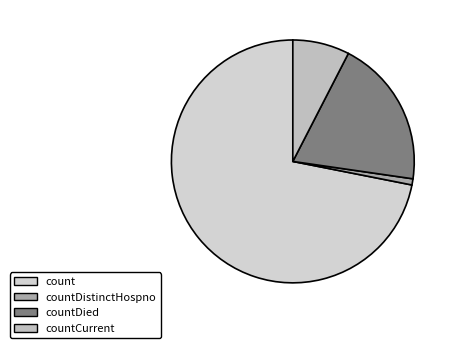

What is the smallest slice in the pie chart?

countDistinctHospno